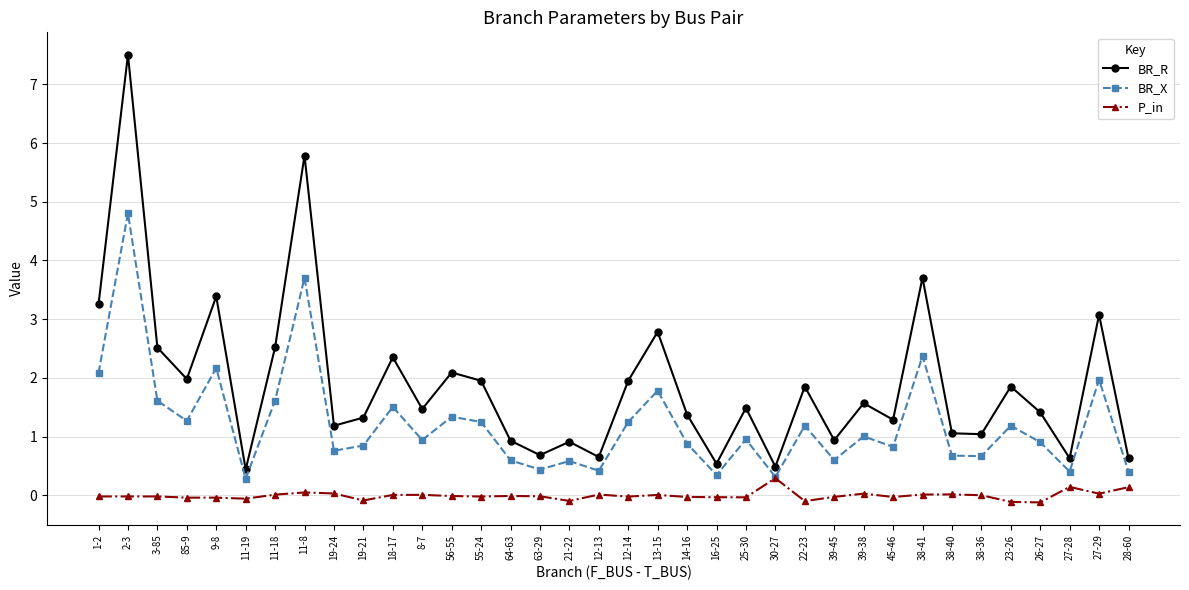

How many interior local peaks does the BR_X series have?

13